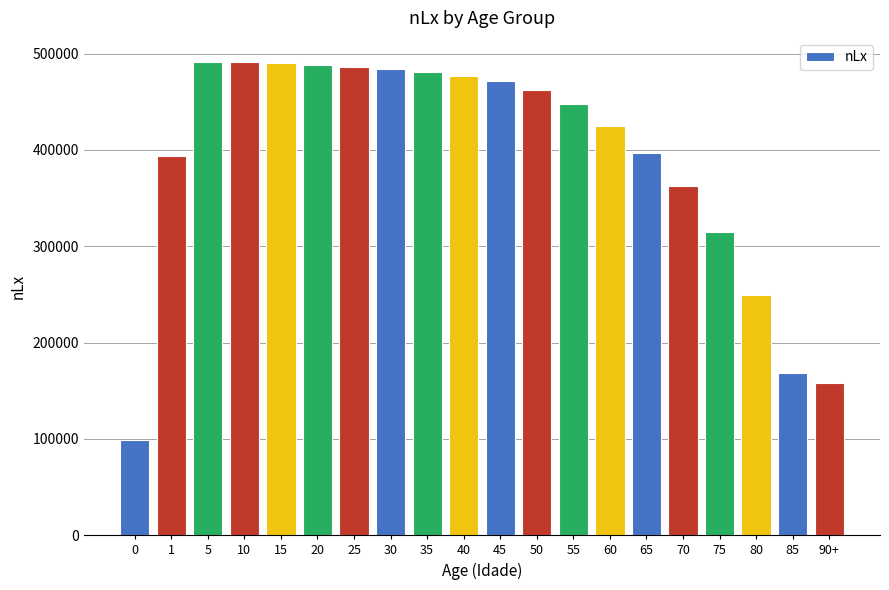

What is the approximate value at 45?

471585.3